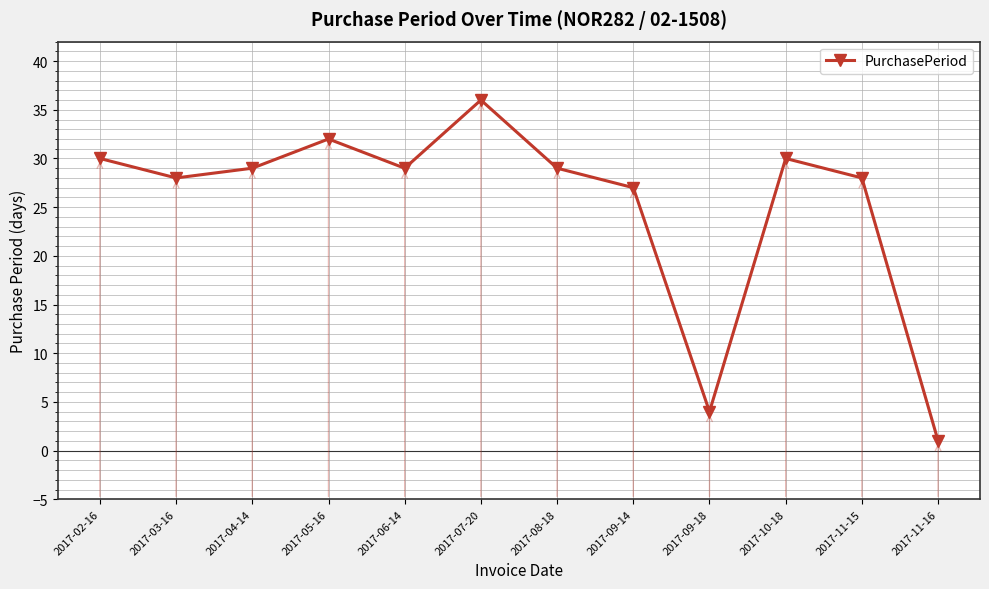

Between 2017-08-18 and 2017-03-16, which is larger?

2017-08-18